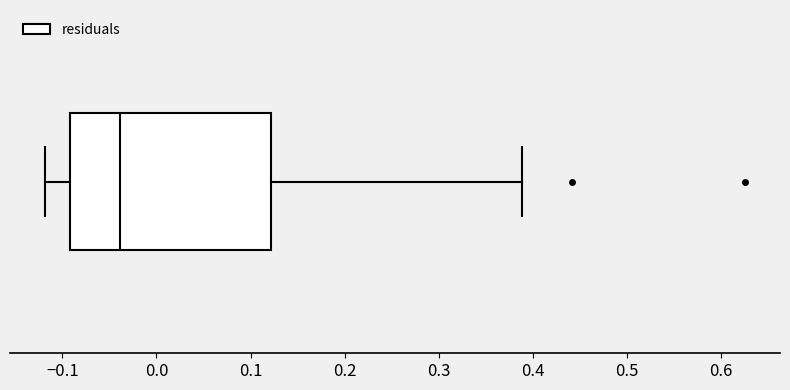

Where does the median line of the box sit on the x-axis? The values are not printed on the chart, so give them approximately, as read against the axis.

-0.04